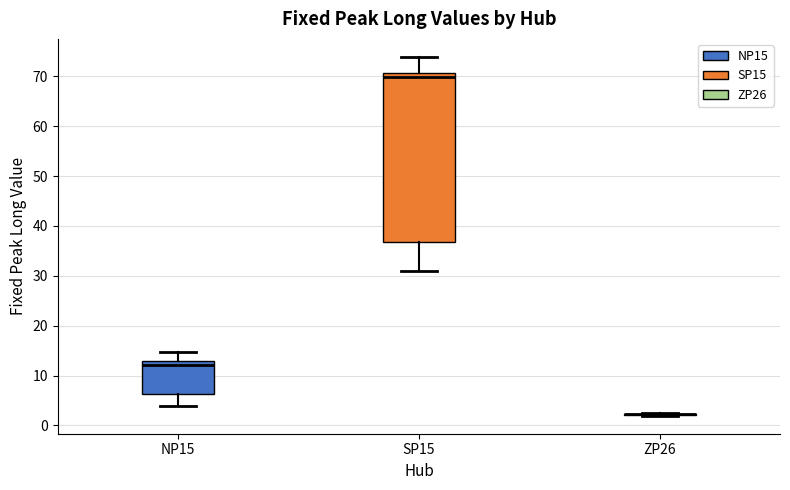

Where is the upper edge of the box for NP15 on the y-axis? The values are not printed on the chart, so give them approximately, as read against the axis.

13